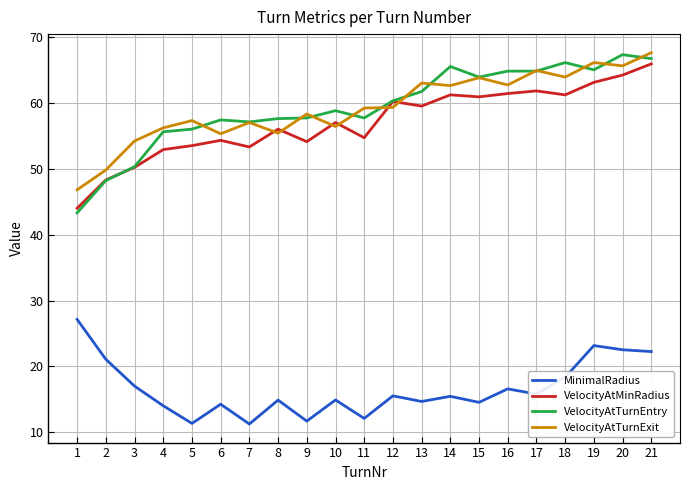

The VelocityAtTurnEntry series shows 58.8 at 10. True or false?

True